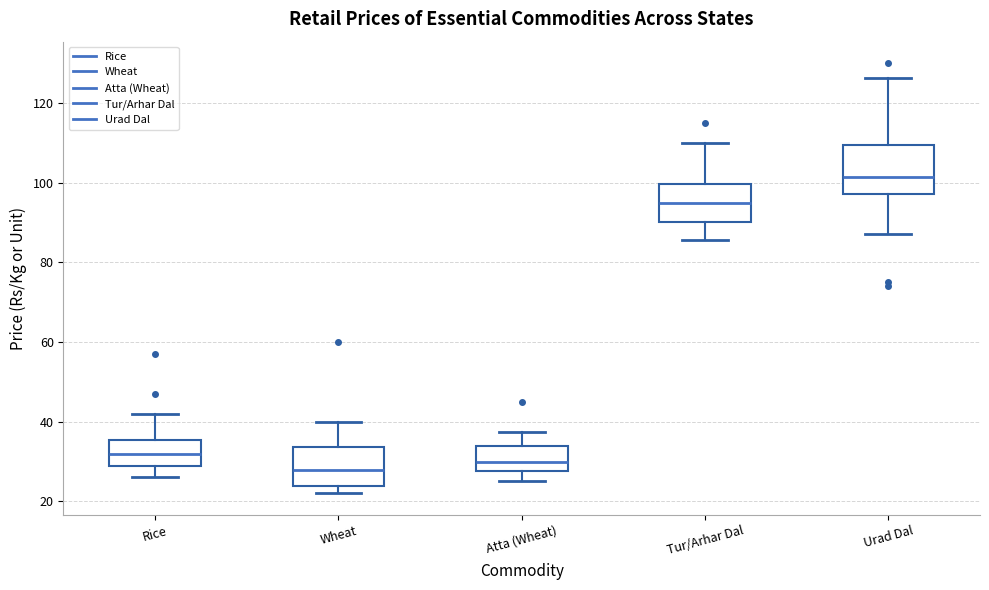

Where does the lower whisker of the box for Urad Dal end on the y-axis? The values are not printed on the chart, so give them approximately, as read against the axis.

88